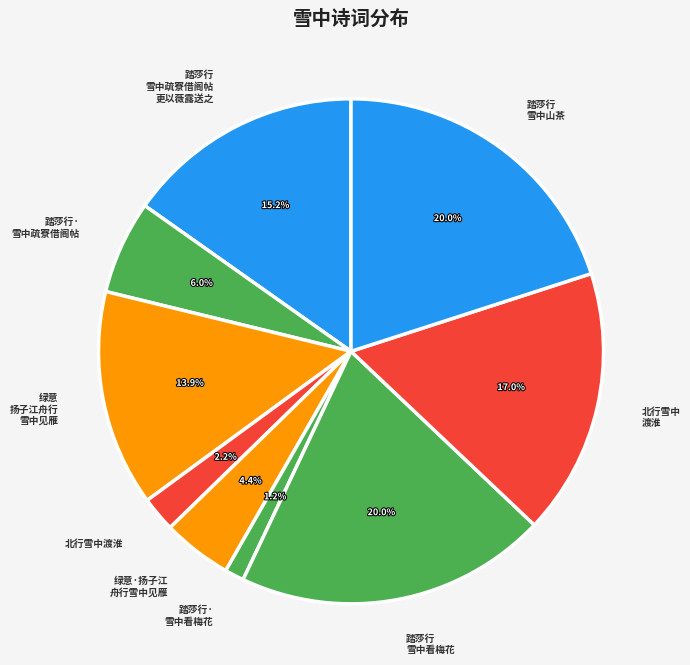

Which category has the smallest portion of the pie?

踏莎行· 雪中看梅花